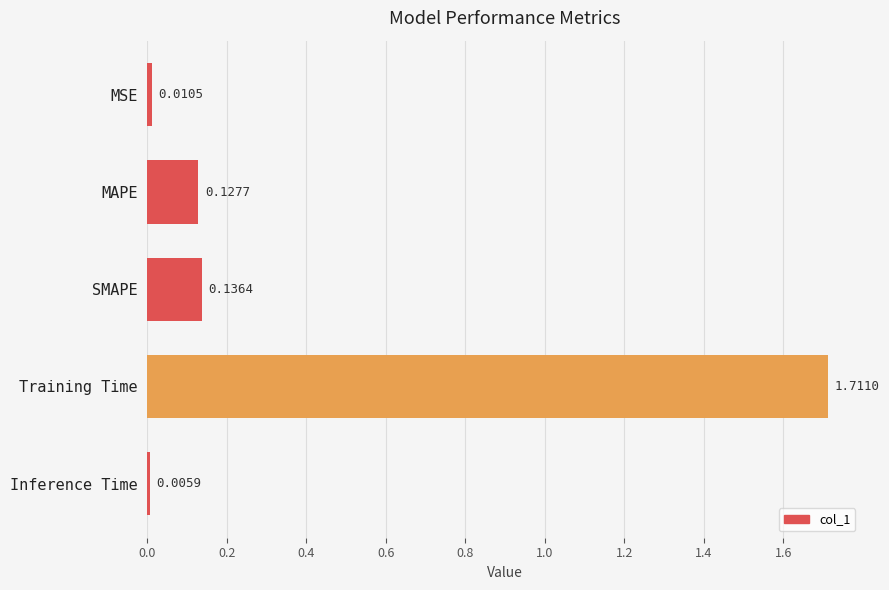

Rank the categories by value from highest to lowest.

Training Time, SMAPE, MAPE, MSE, Inference Time